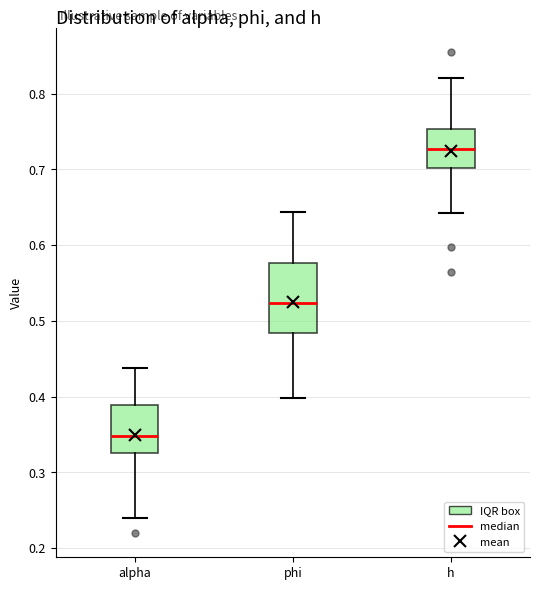

Where does the lower whisker of the box for alpha end on the y-axis? The values are not printed on the chart, so give them approximately, as read against the axis.

0.24